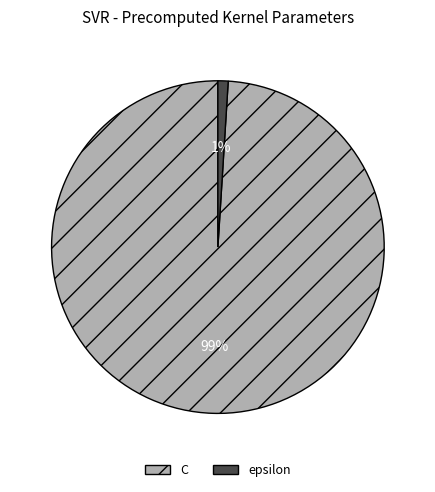

Combined, do C and epsilon account for over 50%?

Yes